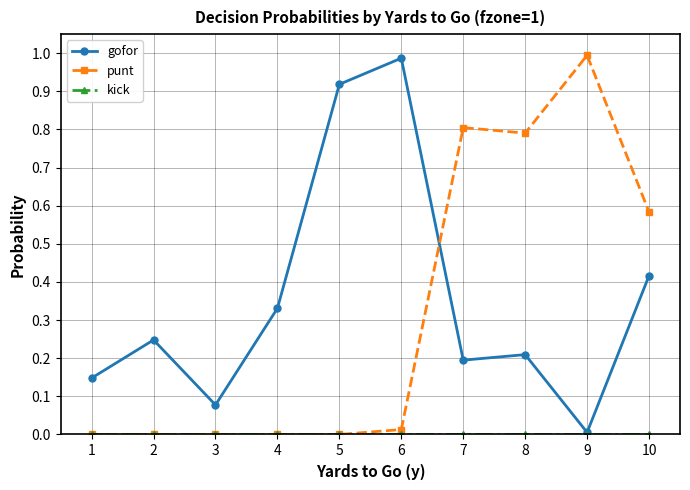

At which label does gofor reach its minimum?

9